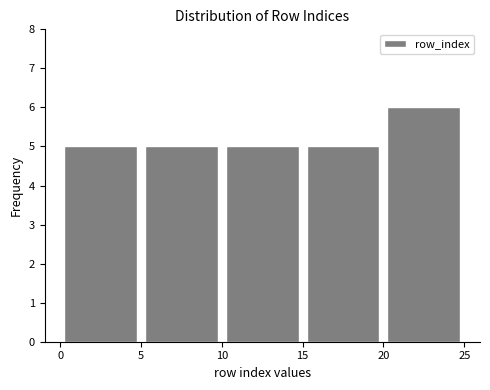

Reading left to right, list every bar in this chart as the range it spans on the x-axis followed by its height. The values are not printed on the chart, so give them approximately, as read against the axis.

0 to 5: 5
5 to 10: 5
10 to 15: 5
15 to 20: 5
20 to 25: 6